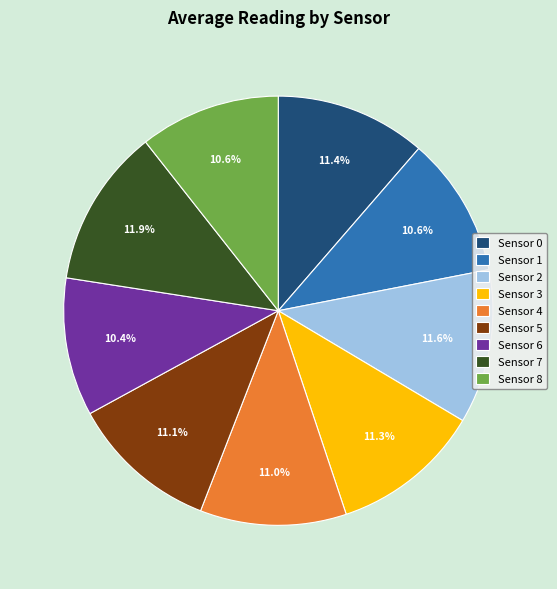

Does Sensor 4 represent more than half of the total?

No